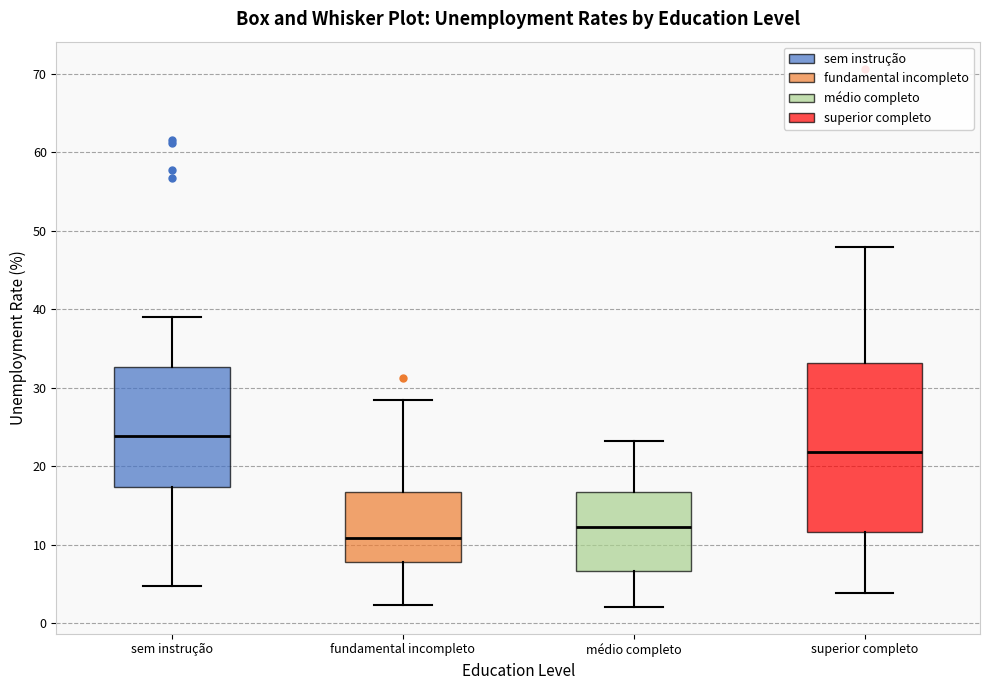

Which box's median line is the lowest?

fundamental incompleto